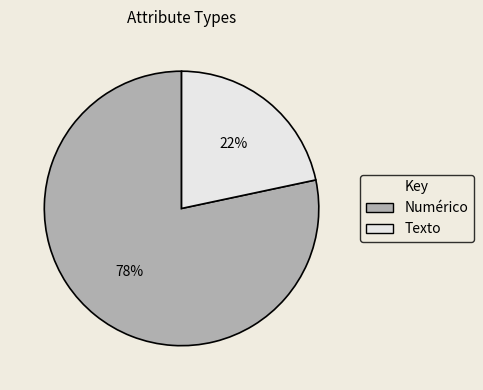

The Numérico slice represents 69% of the pie. True or false?

False